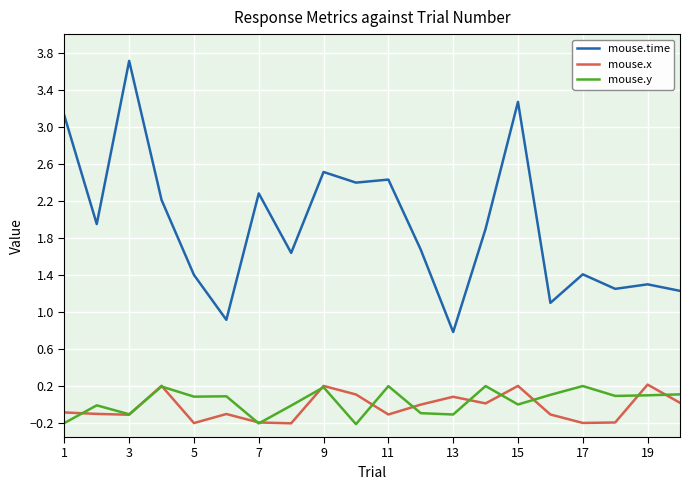

Is this an area chart (filled region under the line)?

No